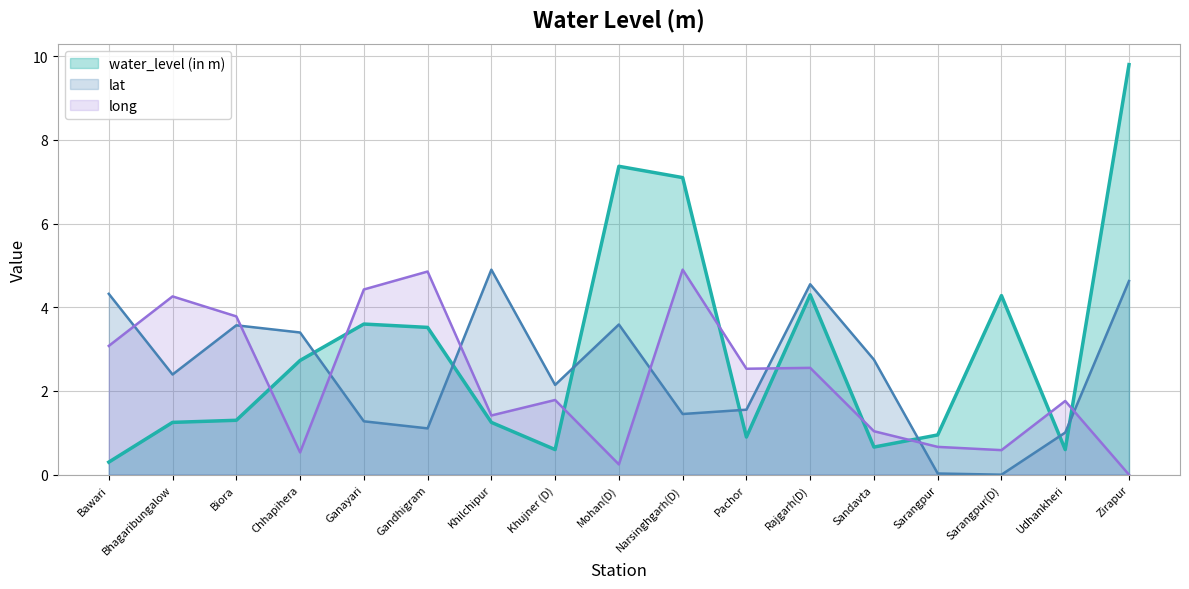

Reading right to left, transcribe all the data shown in this chart.

water_level (in m): 9.8	0.6	4.3	0.9	0.7	4.3	0.9	7.1	7.4	0.6	1.2	3.5	3.6	2.7	1.3	1.2	0.3
lat: 4.6	1.0	0.0	0.0	2.7	4.6	1.6	1.5	3.6	2.1	4.9	1.1	1.3	3.4	3.6	2.4	4.3
long: 0.0	1.8	0.6	0.7	1.0	2.6	2.5	4.9	0.2	1.8	1.4	4.9	4.4	0.5	3.8	4.3	3.1